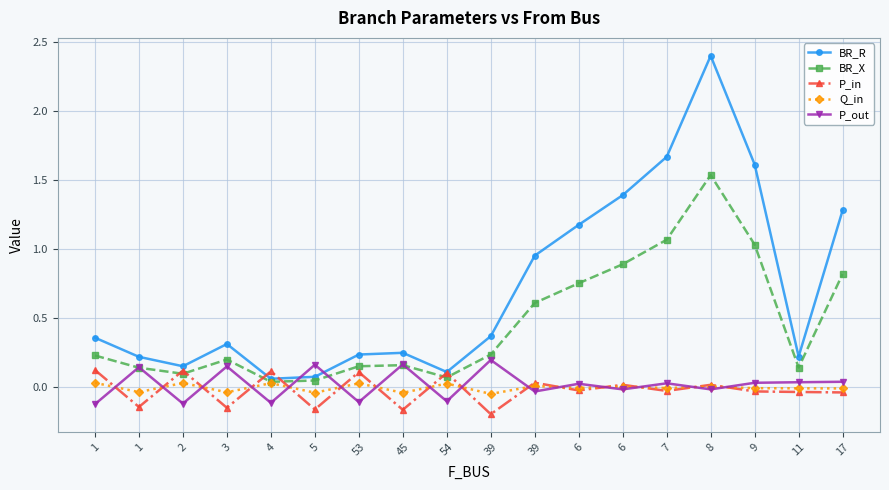

Count the number of categories in the chart.

18